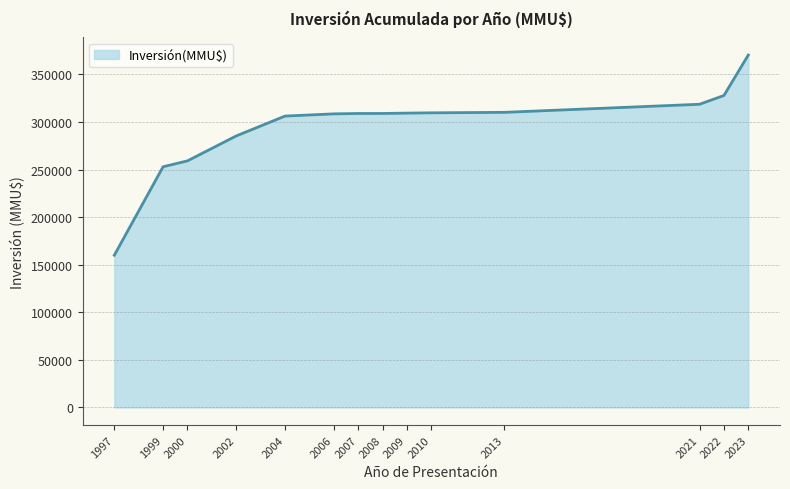

Which label corresponds to the largest value in the chart?

2023